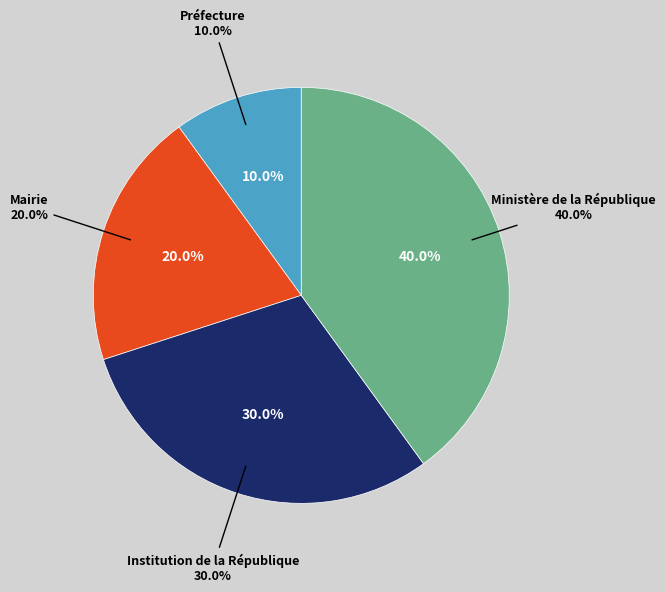

What percentage is the Institution de la République slice, to the nearest percent?

30%